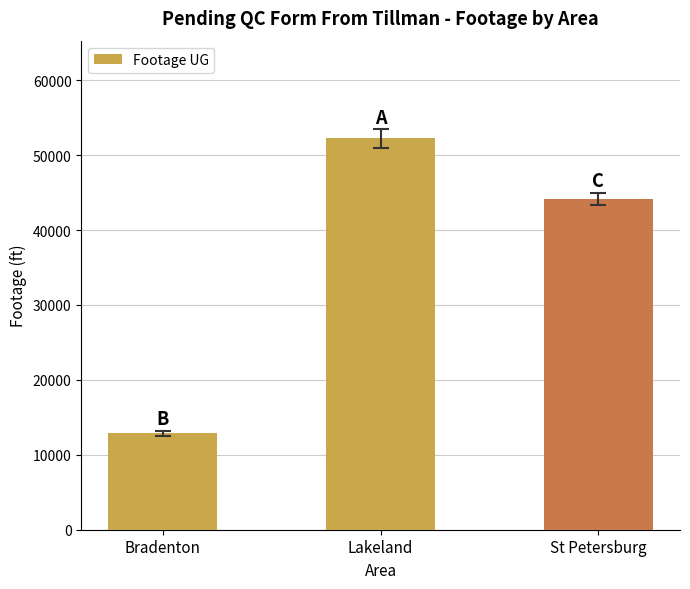

What is the value of the 1st bar from the left?

12882